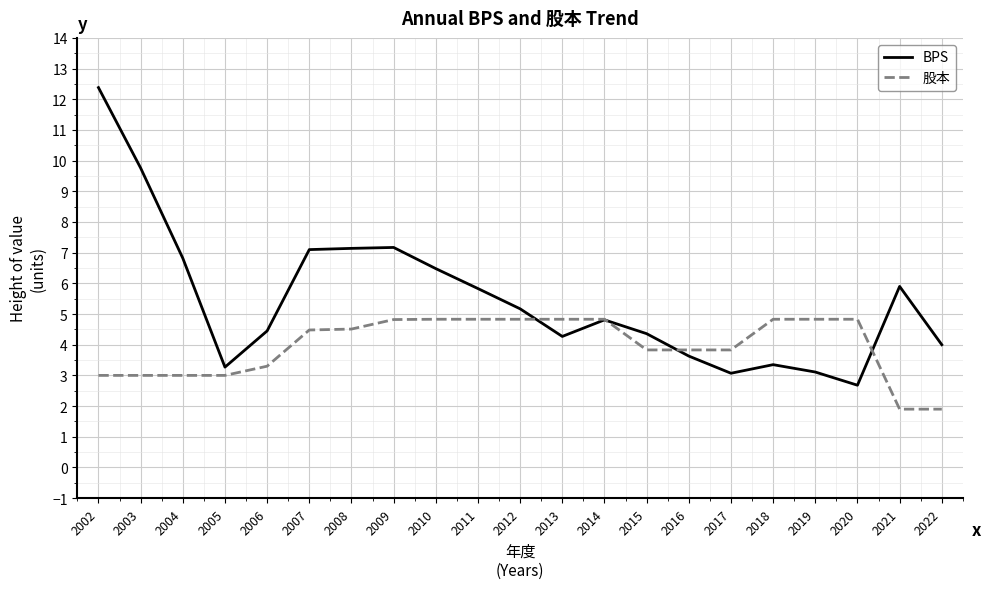

What is the lowest value of the BPS series?

2.7